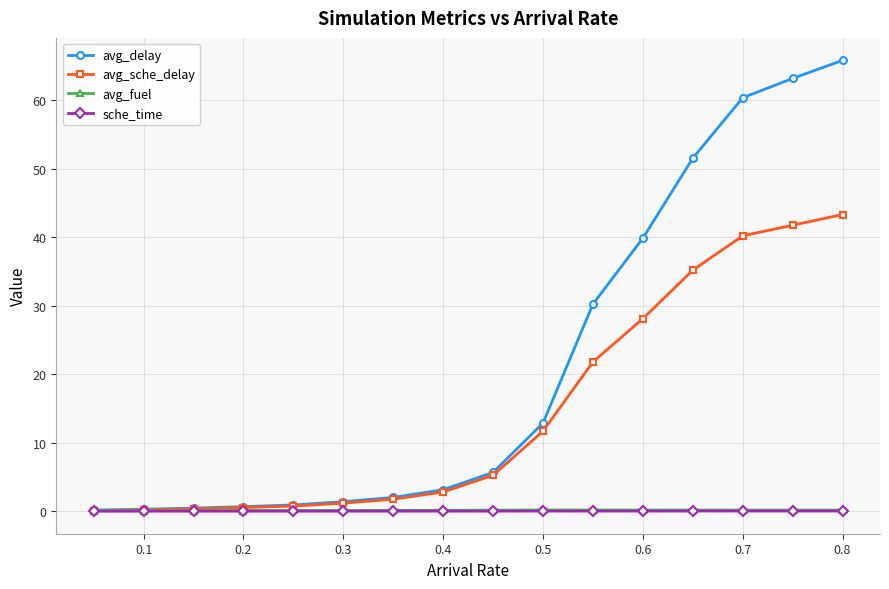

How many data points in avg_delay are less than 5?

8